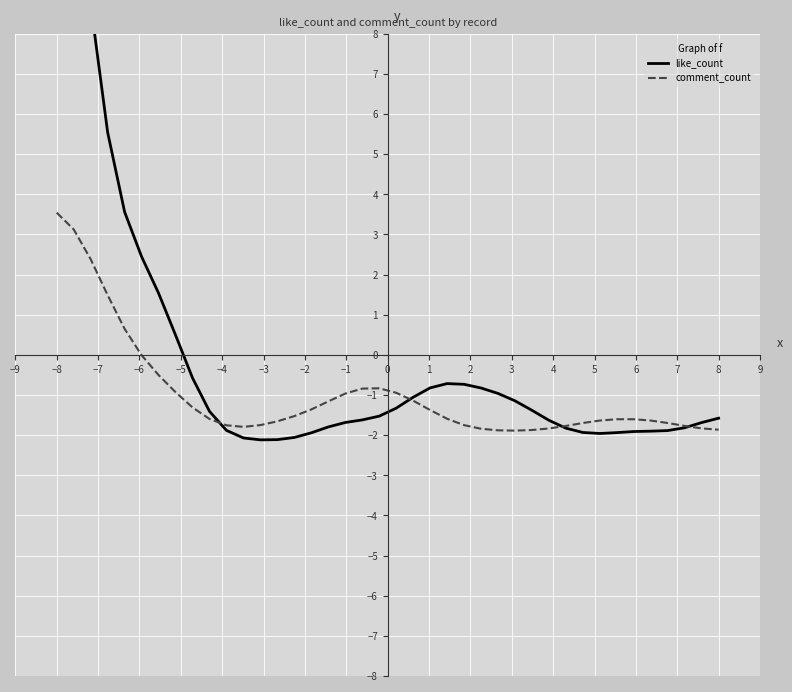

What is the maximum value for comment_count?

3.5